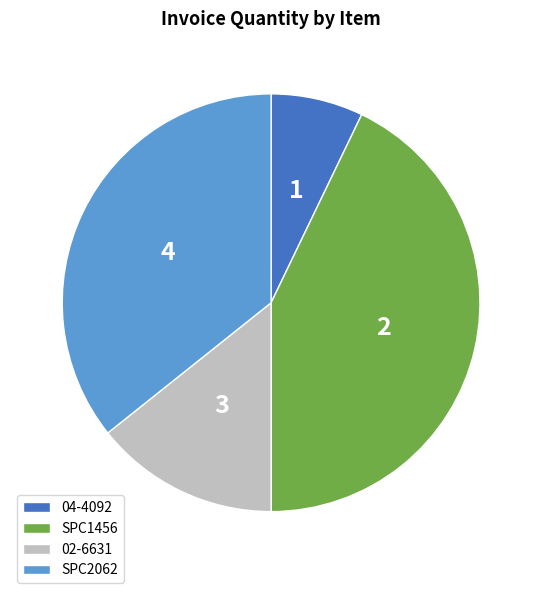

How many segments does this pie chart have?

4